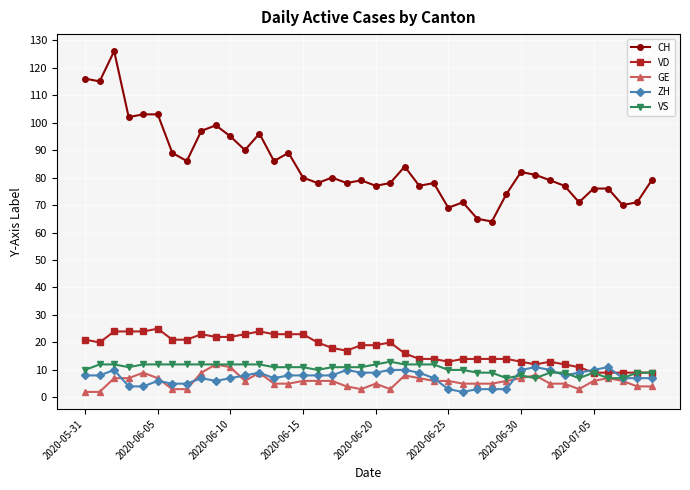

What is the value of the GE point at the 37th from the left?

7